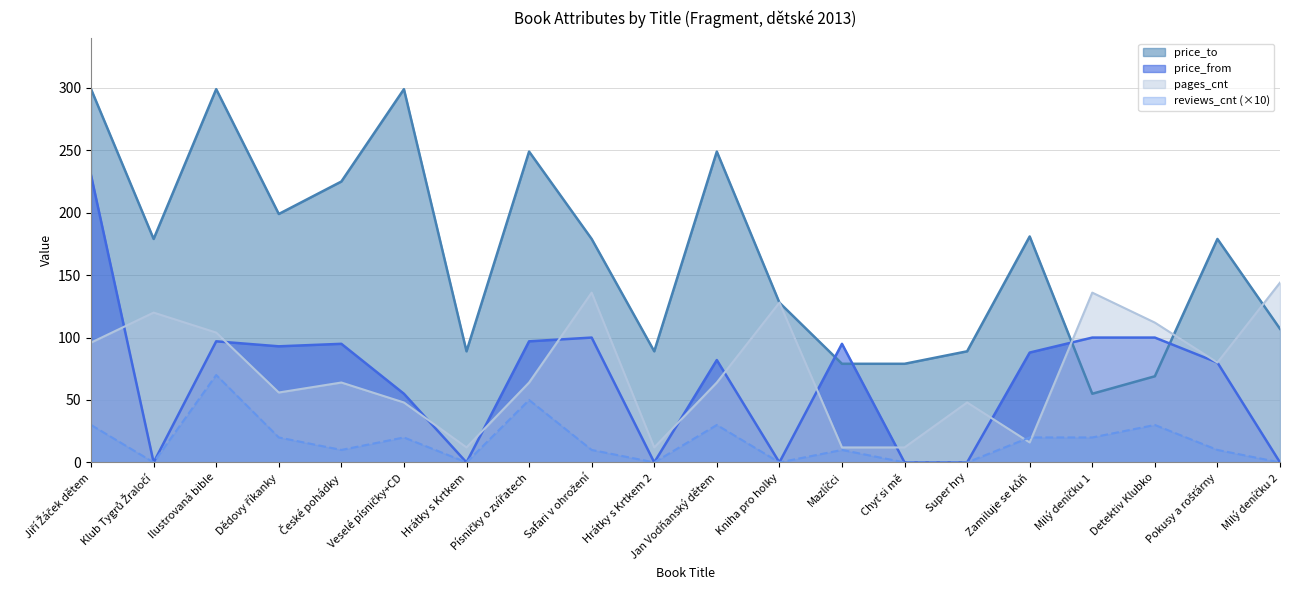

How many data points does each series have?

20